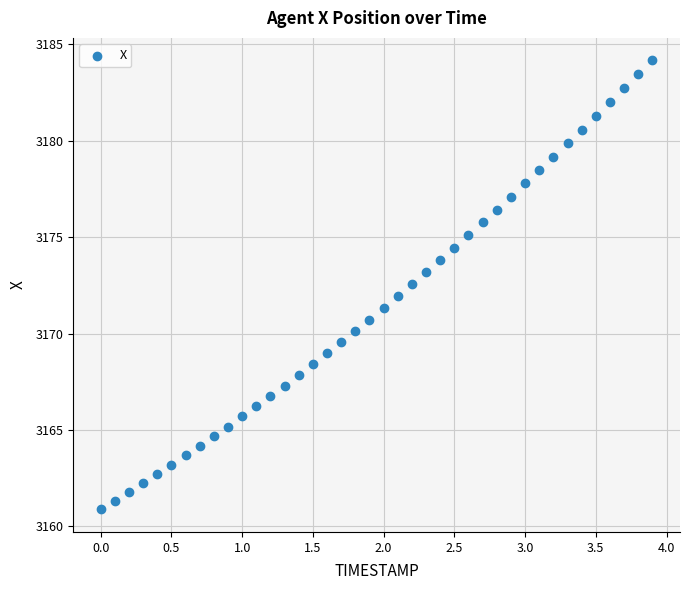

What is the range of X values (max minus min)?

3.9